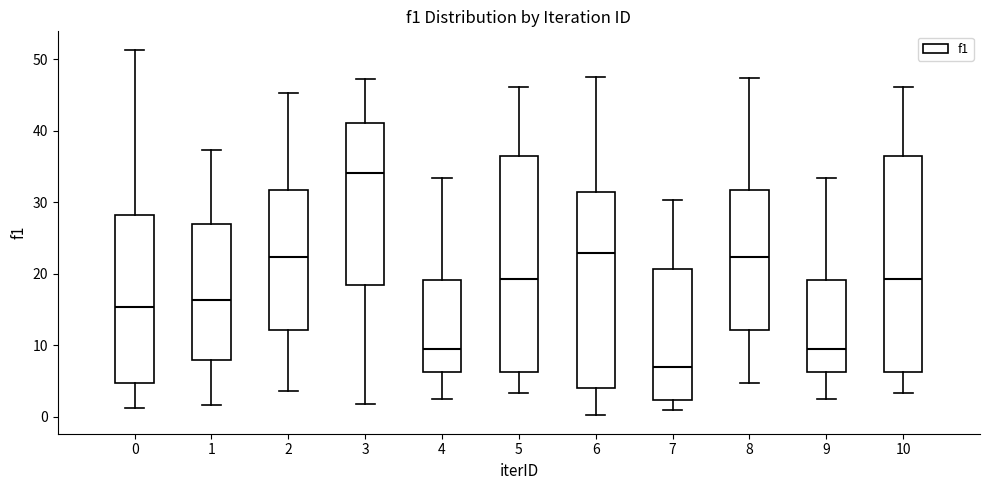

Reading left to right, read every box against the y-axis: the position of its median line, the range the box covers, and the ends of its whiskers. The values are not printed on the chart, so give them approximately, as read against the axis.

0: median 15, box 5 to 28, whiskers 1 to 51
1: median 16, box 8 to 27, whiskers 2 to 37
2: median 22, box 12 to 32, whiskers 4 to 45
3: median 34, box 18 to 41, whiskers 2 to 47
4: median 9, box 6 to 19, whiskers 2 to 33
5: median 19, box 6 to 37, whiskers 3 to 46
6: median 23, box 4 to 31, whiskers 0 to 47
7: median 7, box 2 to 21, whiskers 1 to 30
8: median 22, box 12 to 32, whiskers 5 to 47
9: median 9, box 6 to 19, whiskers 2 to 33
10: median 19, box 6 to 37, whiskers 3 to 46